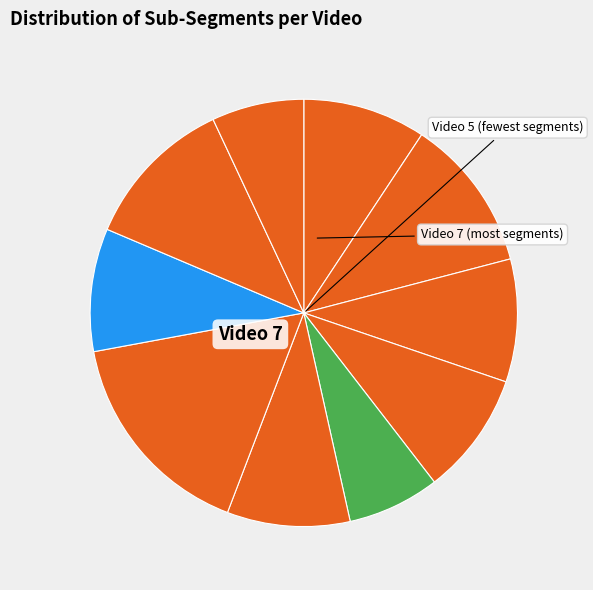

Is there any slice that represents more than half of the pie?

No